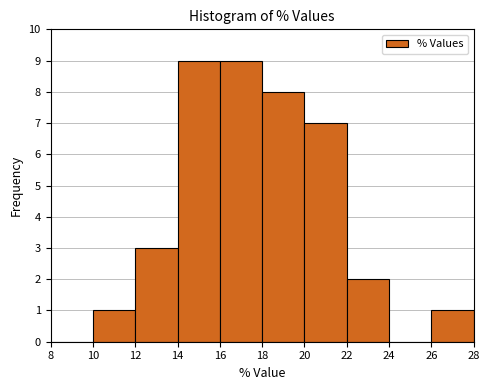

Reading left to right, transcribe this chart: for each bar, give the range it covers on the x-axis and its height. The values are not printed on the chart, so give them approximately, as read against the axis.

8 to 10: 0
10 to 12: 1
12 to 14: 3
14 to 16: 9
16 to 18: 9
18 to 20: 8
20 to 22: 7
22 to 24: 2
24 to 26: 0
26 to 28: 1